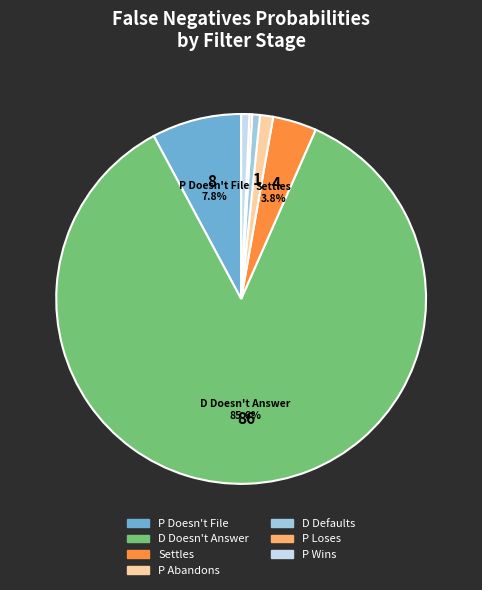

Which category has the biggest portion of the pie?

D Doesn't Answer